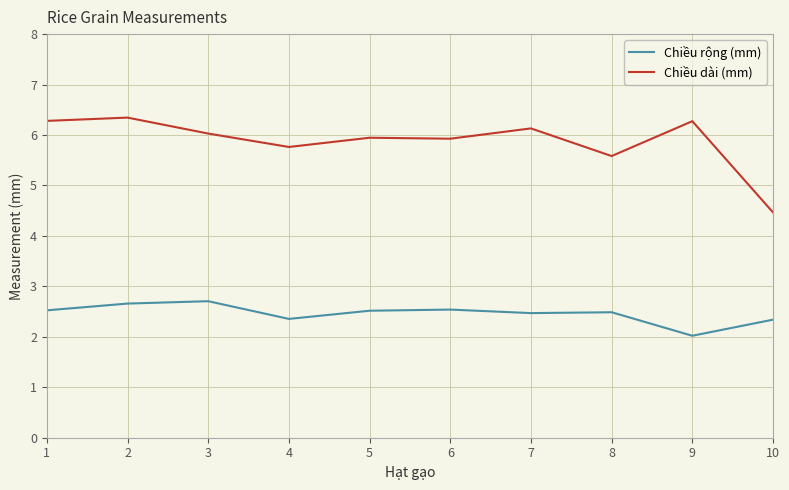

What is the difference between the maximum and minimum values in the Chiều rộng (mm) series?

0.7